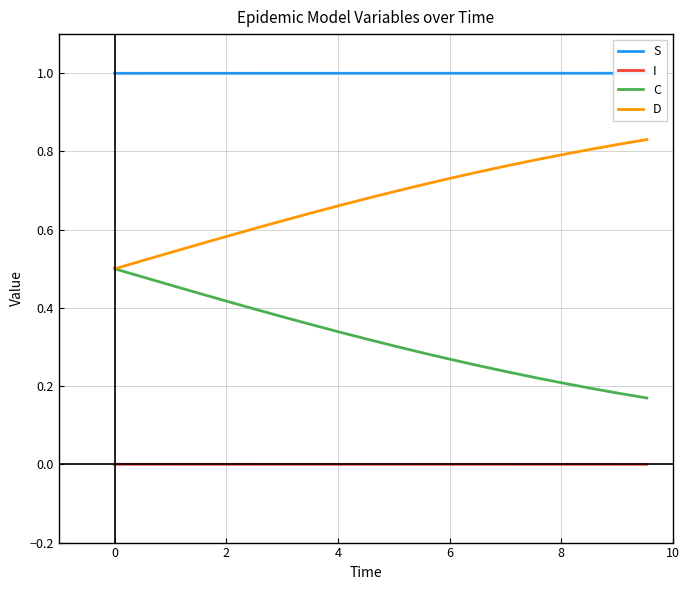

Reading left to right, transcribe all the data shown in this chart.

S: 1.0	1.0	1.0	1.0	1.0	1.0	1.0	1.0	1.0	1.0	1.0	1.0	1.0	1.0	1.0	1.0	1.0	1.0	1.0	1.0
I: 0.0	0.0	0.0	0.0	0.0	0.0	0.0	0.0	0.0	0.0	0.0	0.0	0.0	0.0	0.0	0.0	0.0	0.0	0.0	0.0
C: 0.5	0.5	0.5	0.4	0.4	0.4	0.4	0.4	0.3	0.3	0.3	0.3	0.3	0.3	0.2	0.2	0.2	0.2	0.2	0.2
D: 0.5	0.5	0.5	0.6	0.6	0.6	0.6	0.6	0.7	0.7	0.7	0.7	0.7	0.7	0.8	0.8	0.8	0.8	0.8	0.8